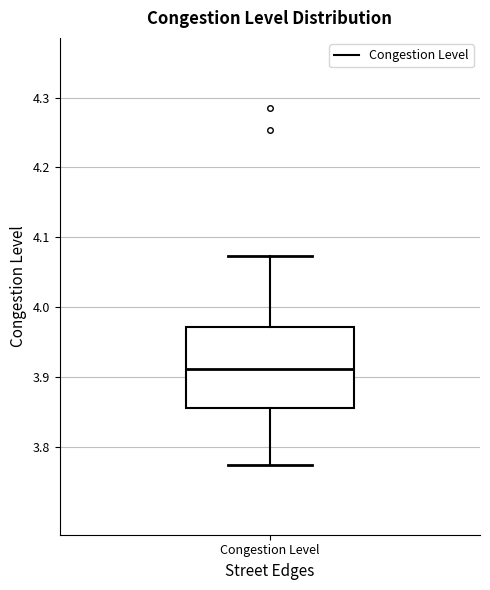

Read this box plot against the y-axis: the position of the median line, the range covered by the box, and the ends of both whiskers. The values are not printed on the chart, so give them approximately, as read against the axis.

median 3.91, box 3.86 to 3.97, whiskers 3.77 to 4.07